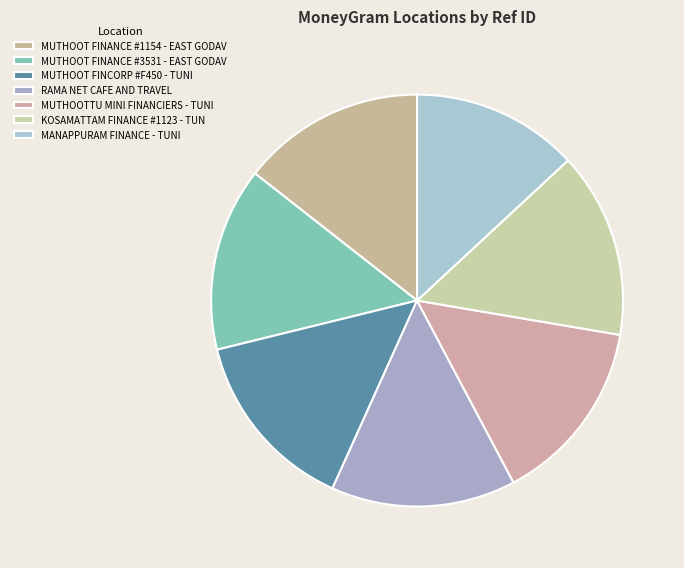

How many segments does this pie chart have?

7